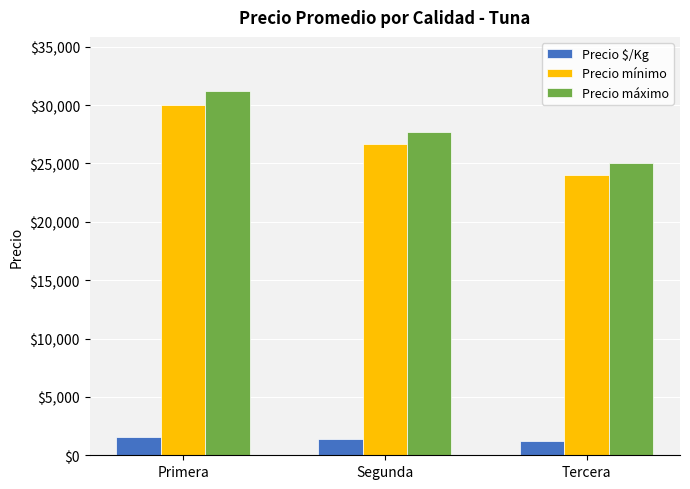

How many Precio máximo values are between 25000 and 31167?

3